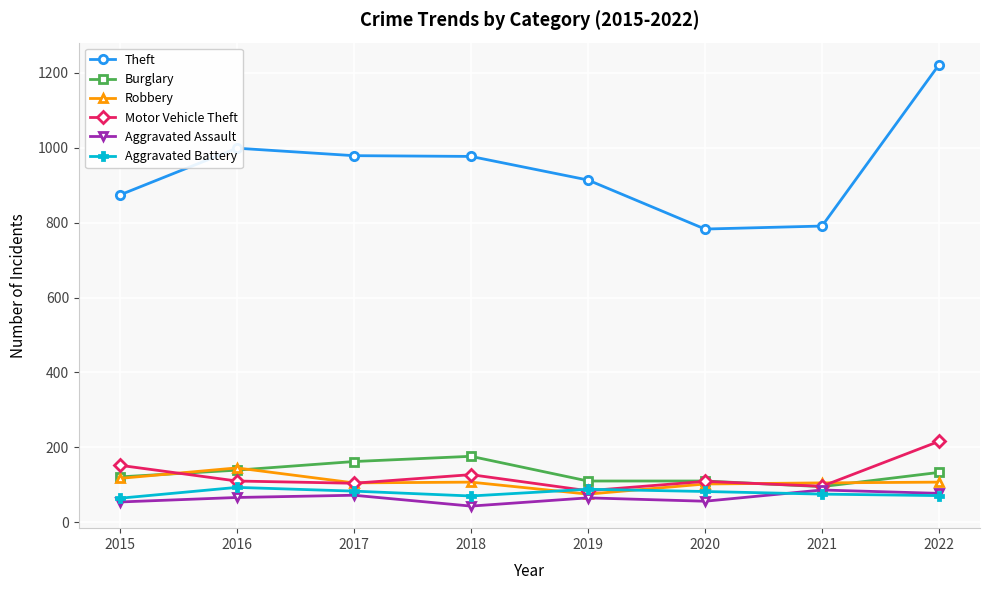

The Aggravated Battery series shows 27 at 2019. True or false?

False